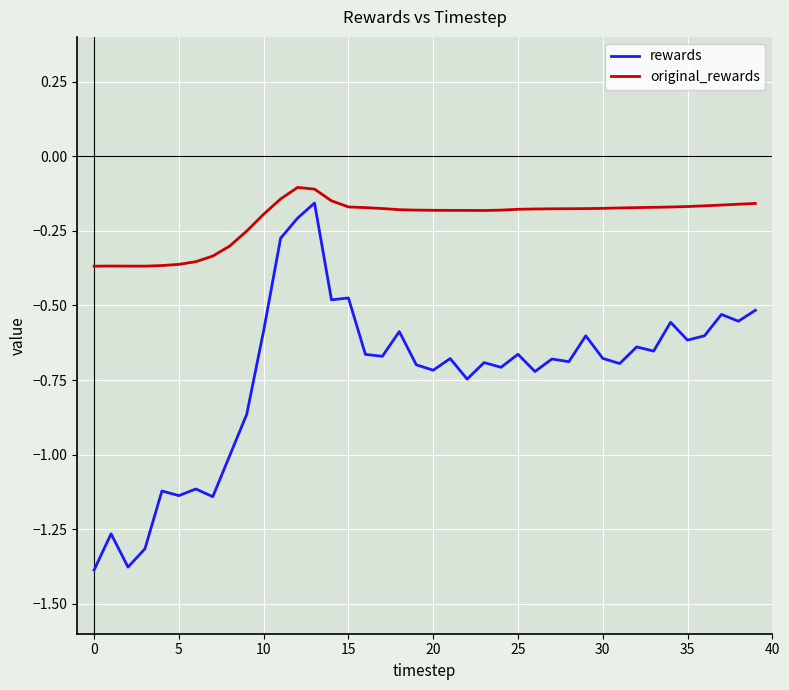

True or false: rewards and original_rewards cross at least once.

False